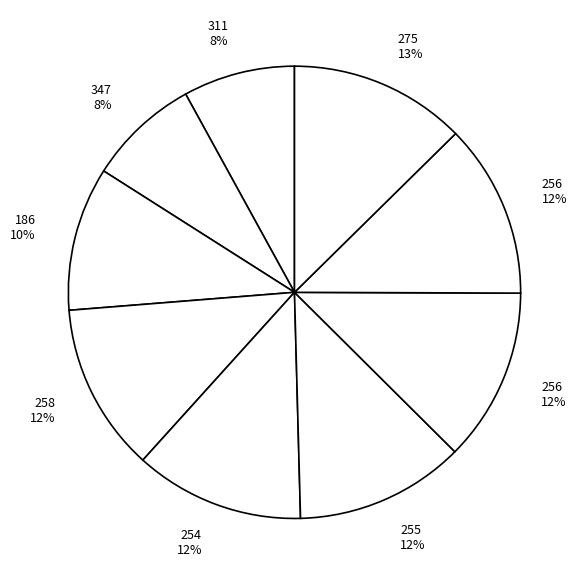

How many slices are in this pie chart?

9